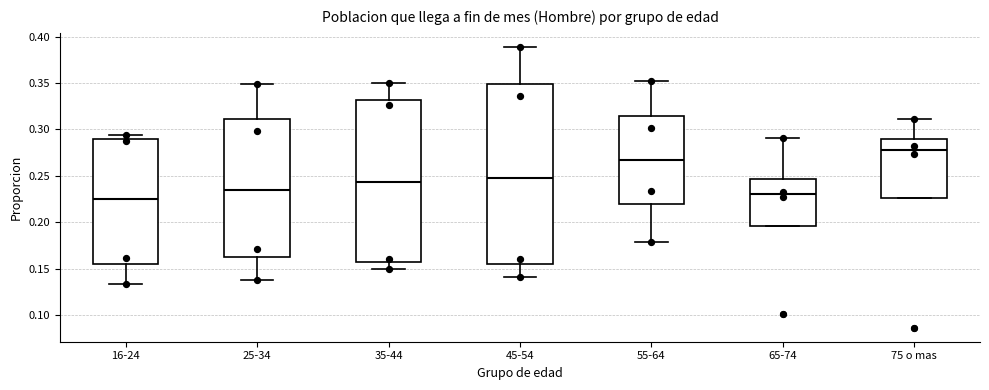

Where is the lower edge of the box for 16-24 on the y-axis? The values are not printed on the chart, so give them approximately, as read against the axis.

0.155